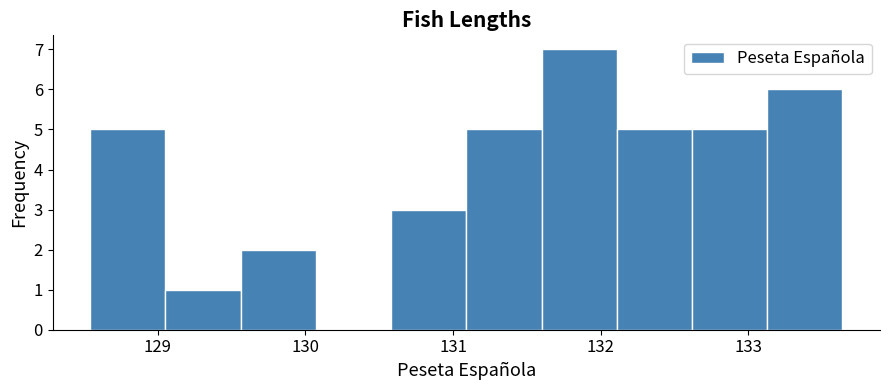

Reading left to right, transcribe this chart: for each bar, give the range it covers on the x-axis and its height. Neither the bar edges nor the heights are printed on the chart, so give them approximately, as read against the axes.

128.5 to 129.1: 5
129.1 to 129.6: 1
129.6 to 130.1: 2
130.1 to 130.6: 0
130.6 to 131.1: 3
131.1 to 131.6: 5
131.6 to 132.1: 7
132.1 to 132.6: 5
132.6 to 133.1: 5
133.1 to 133.6: 6